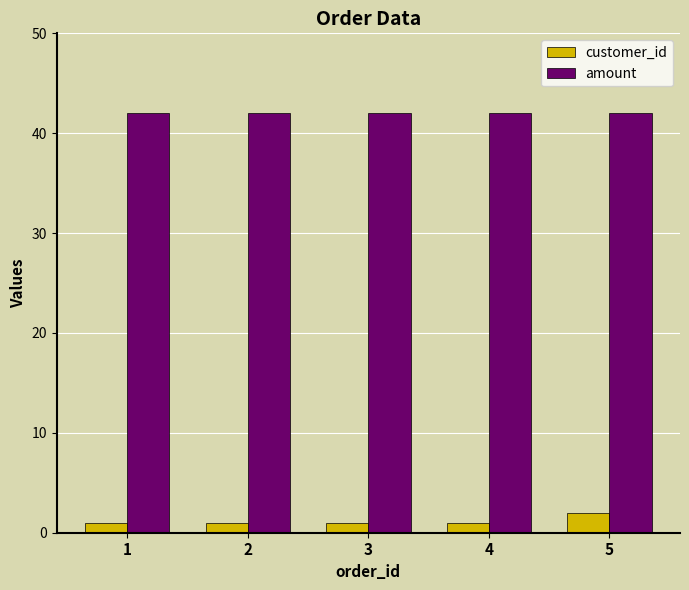

Rank the series by their average value, from lowest to highest.

customer_id, amount